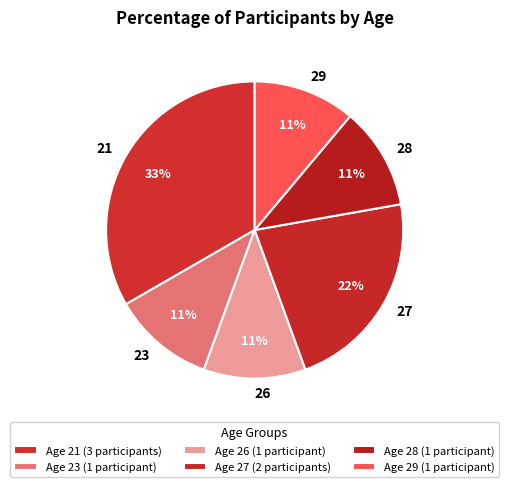

What is the ratio of the value at 28 to the value at 29?

1.0